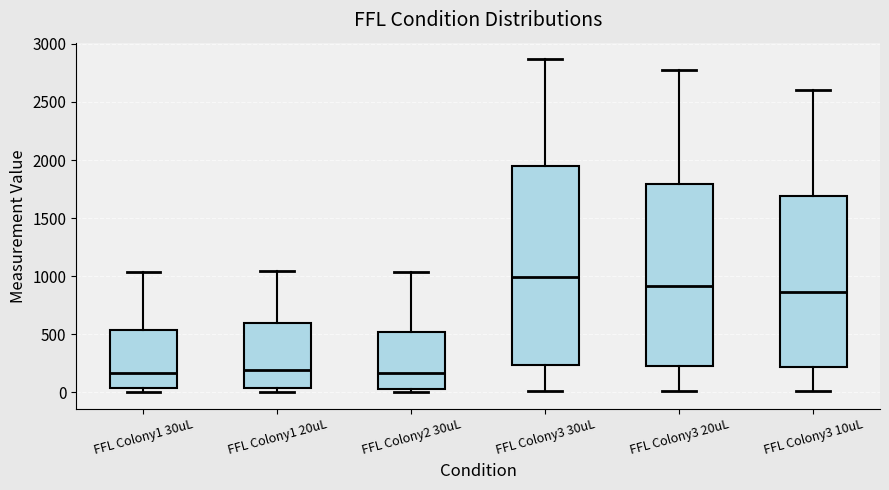

Reading left to right, read every box against the y-axis: the position of its median line, the range the box covers, and the ends of its whiskers. The values are not printed on the chart, so give them approximately, as read against the axis.

FFL Colony1 30uL: median 150, box 50 to 550, whiskers 0 to 1050
FFL Colony1 20uL: median 200, box 50 to 600, whiskers 0 to 1050
FFL Colony2 30uL: median 150, box 50 to 500, whiskers 0 to 1050
FFL Colony3 30uL: median 1000, box 250 to 1950, whiskers 0 to 2850
FFL Colony3 20uL: median 900, box 250 to 1800, whiskers 0 to 2750
FFL Colony3 10uL: median 850, box 200 to 1700, whiskers 0 to 2600